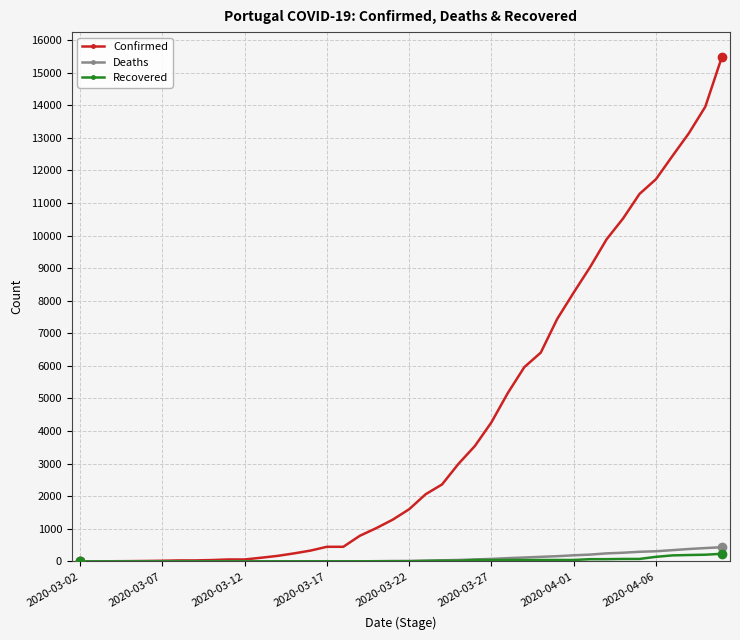

Which series has the largest total across all categories?

Confirmed